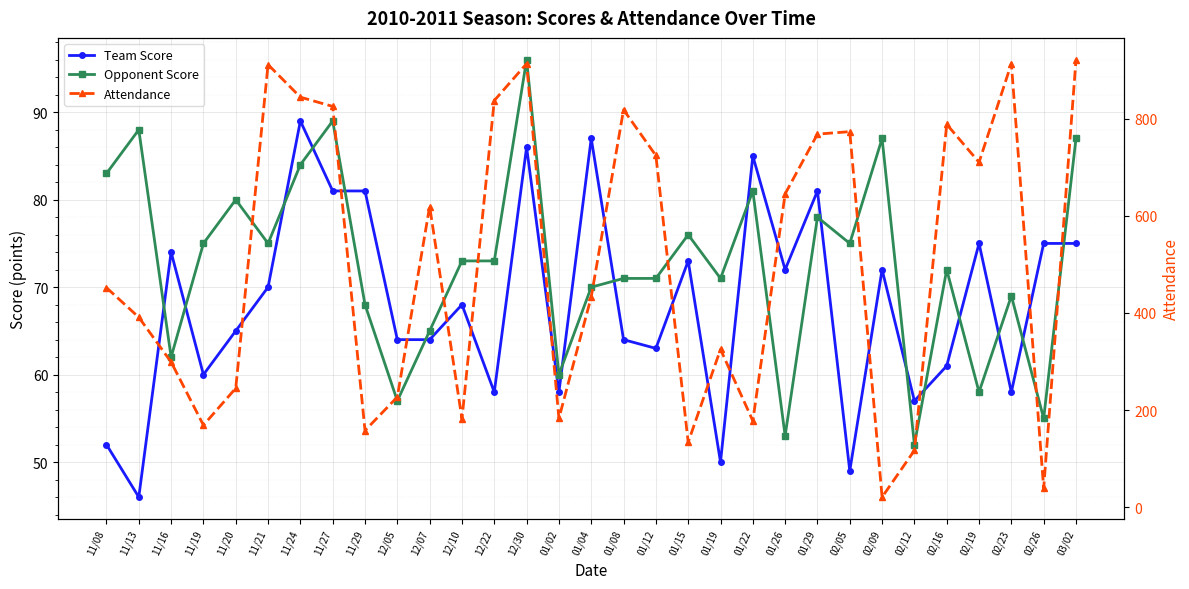

At which label does Attendance reach its peak?

03/02